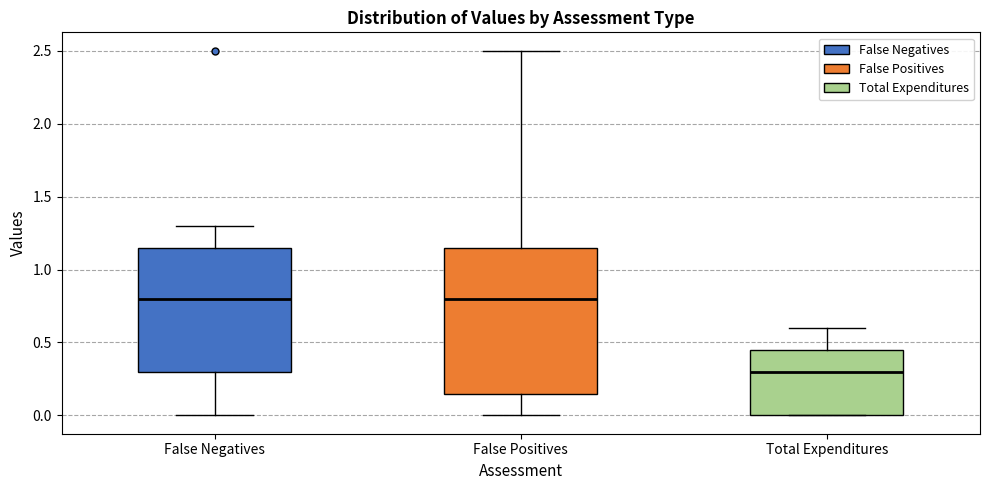

Reading left to right, read every box against the y-axis: the position of its median line, the range the box covers, and the ends of its whiskers. The values are not printed on the chart, so give them approximately, as read against the axis.

False Negatives: median 0.80, box 0.30 to 1.15, whiskers 0.00 to 1.30
False Positives: median 0.80, box 0.15 to 1.15, whiskers 0.00 to 2.50
Total Expenditures: median 0.30, box 0.00 to 0.45, whiskers 0.00 to 0.60